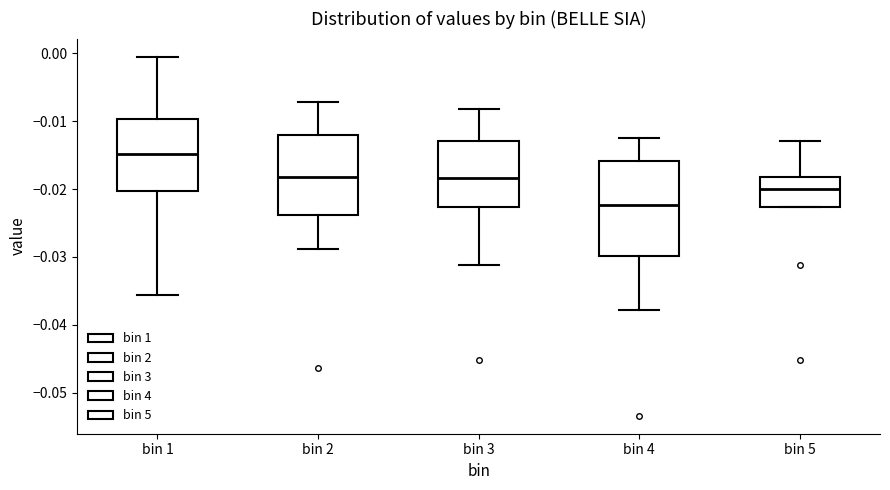

Reading left to right, transcribe this box plot: for each box, give where its median line is, the range the box spans, and where its two whiskers end, as read against the y-axis. The values are not printed on the chart, so give them approximately, as read against the axis.

bin 1: median -0.015, box -0.020 to -0.010, whiskers -0.036 to 0.000
bin 2: median -0.018, box -0.024 to -0.012, whiskers -0.029 to -0.007
bin 3: median -0.018, box -0.023 to -0.013, whiskers -0.031 to -0.008
bin 4: median -0.022, box -0.030 to -0.016, whiskers -0.038 to -0.012
bin 5: median -0.020, box -0.023 to -0.018, whiskers -0.023 to -0.013